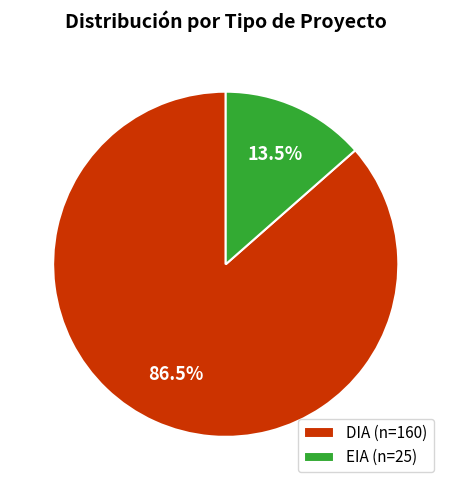

What is the largest slice in the pie chart?

DIA